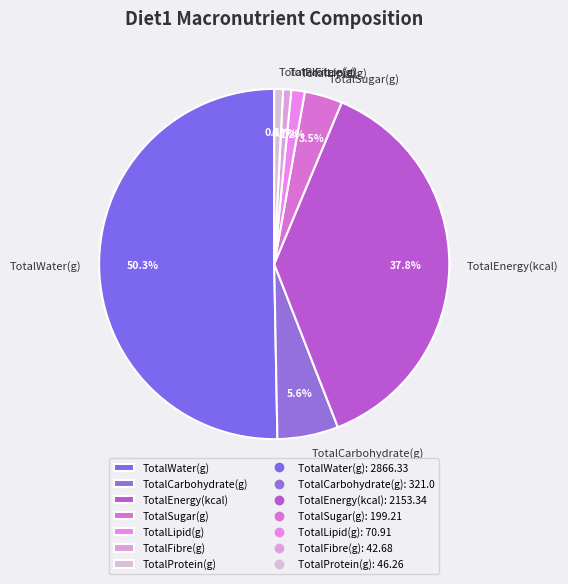

What is the majority slice?

TotalWater(g)